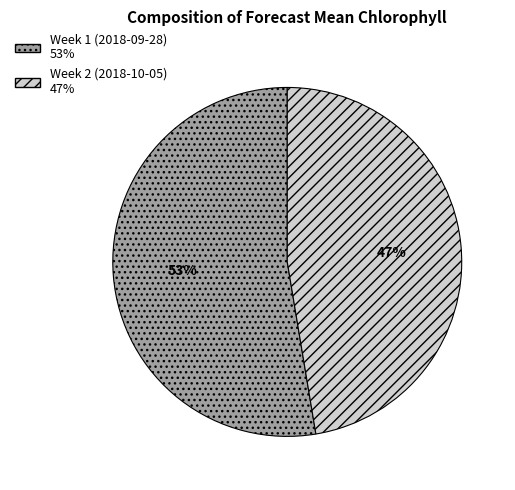

Which slice is the smallest?

Week 2 (2018-10-05)